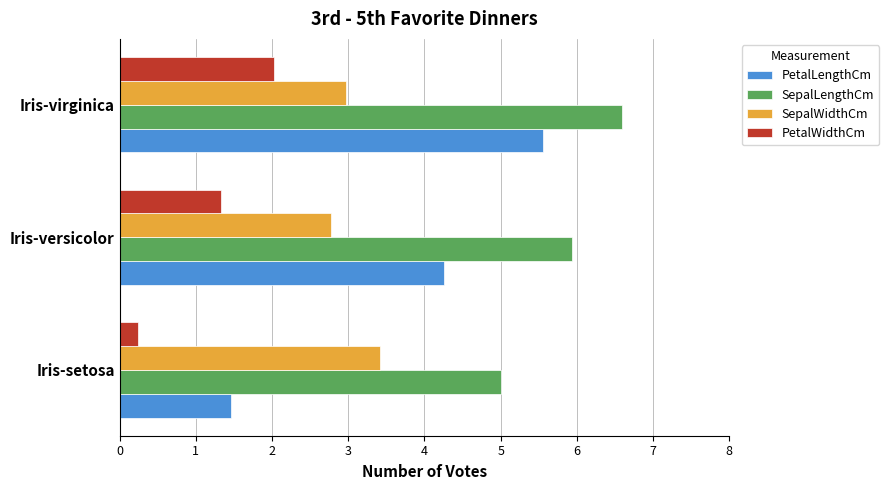

What is the spread (max minus min) of values at Iris-virginica?

4.6